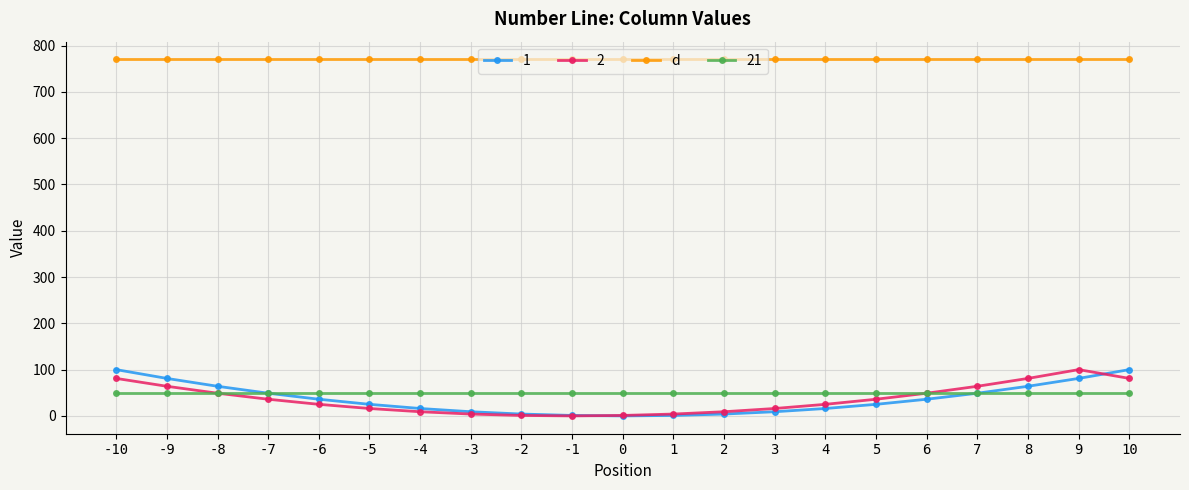

True or false: d and 1 intersect in this chart.

False